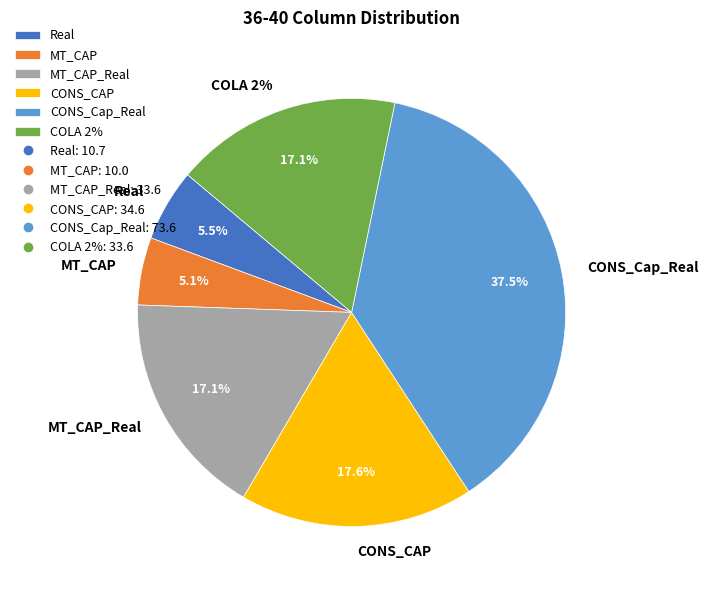

To the nearest percent, what is the difference between the largest and smallest slice percentages?

32%